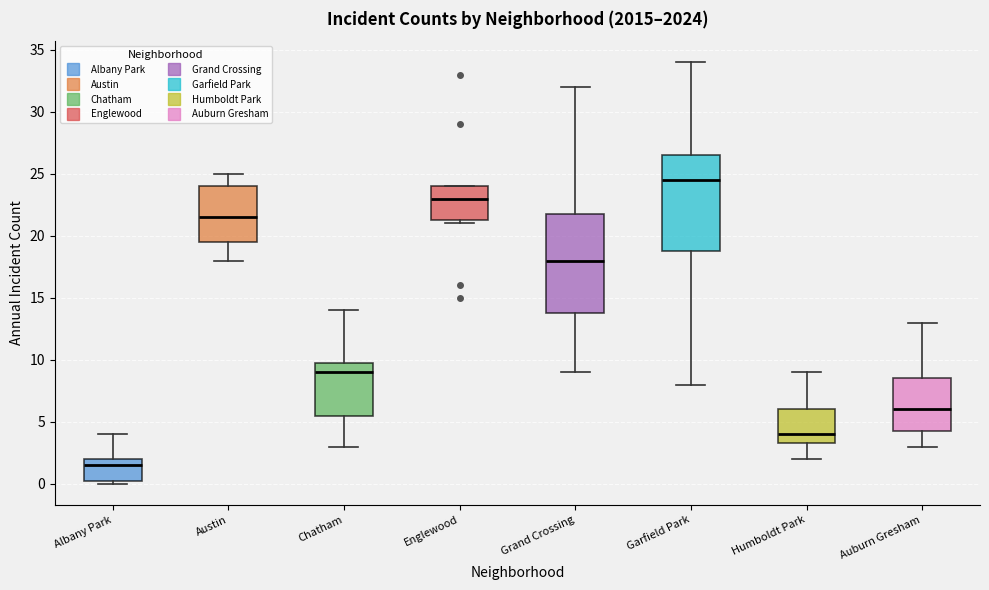

Where does the lower whisker of the box for Garfield Park end on the y-axis? The values are not printed on the chart, so give them approximately, as read against the axis.

8.0